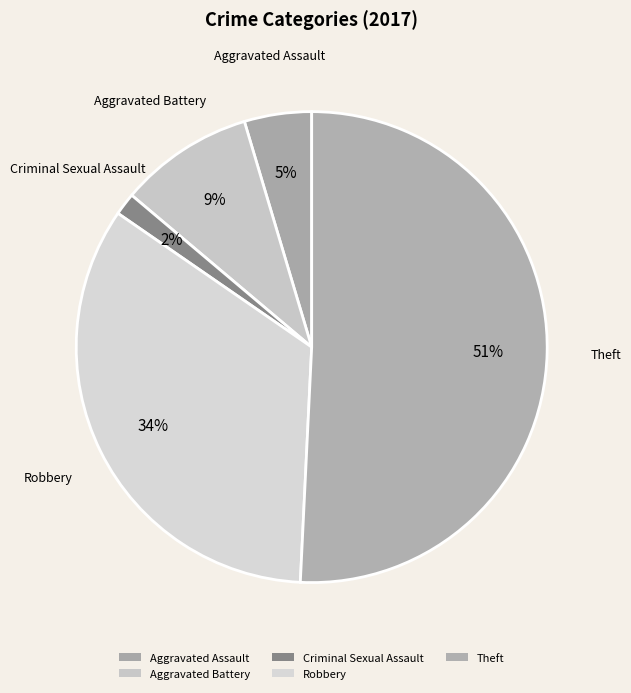

What is the majority slice?

Theft